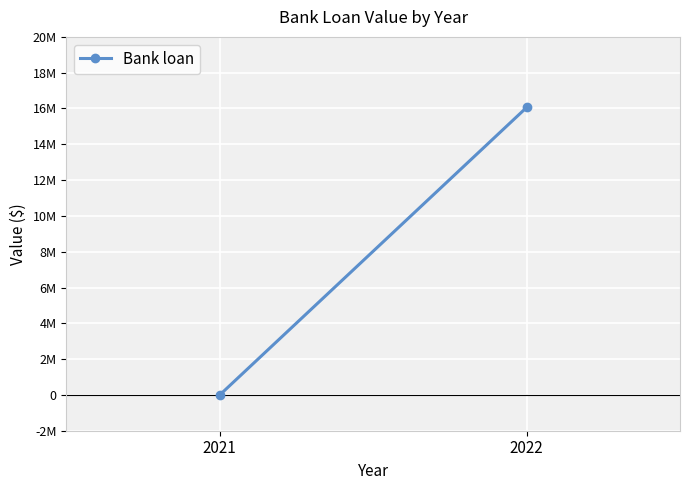

Reading left to right, extract all data points from this chart.

2021=0	2022=16057420